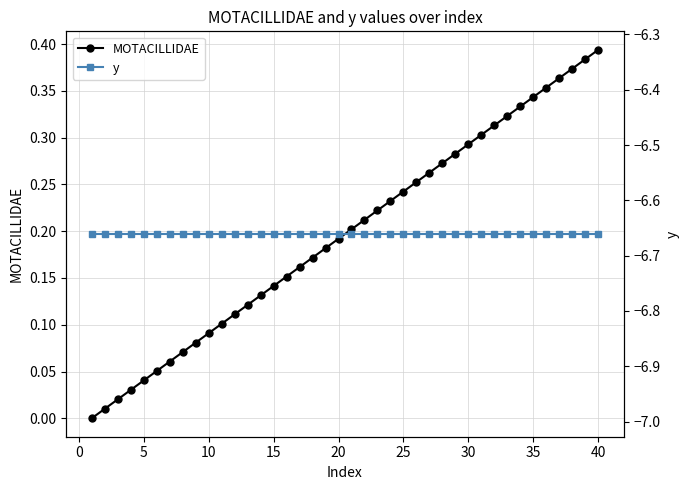

How many positive values does the MOTACILLIDAE series have?

39